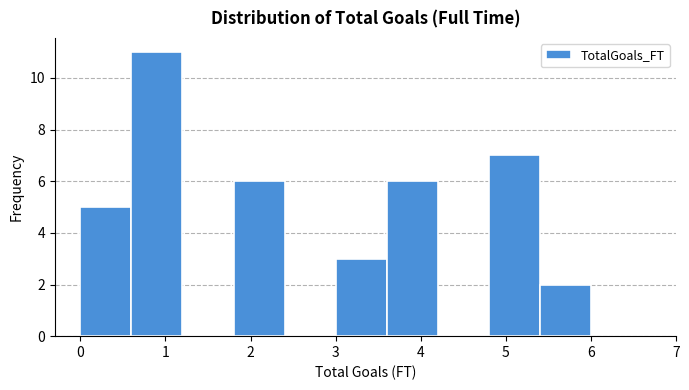

Reading left to right, list every bar in this chart as the range it spans on the x-axis followed by its height. The values are not printed on the chart, so give them approximately, as read against the axis.

0.0 to 0.6: 5
0.6 to 1.2: 11
1.2 to 1.8: 0
1.8 to 2.4: 6
2.4 to 3.0: 0
3.0 to 3.6: 3
3.6 to 4.2: 6
4.2 to 4.8: 0
4.8 to 5.4: 7
5.4 to 6.0: 2